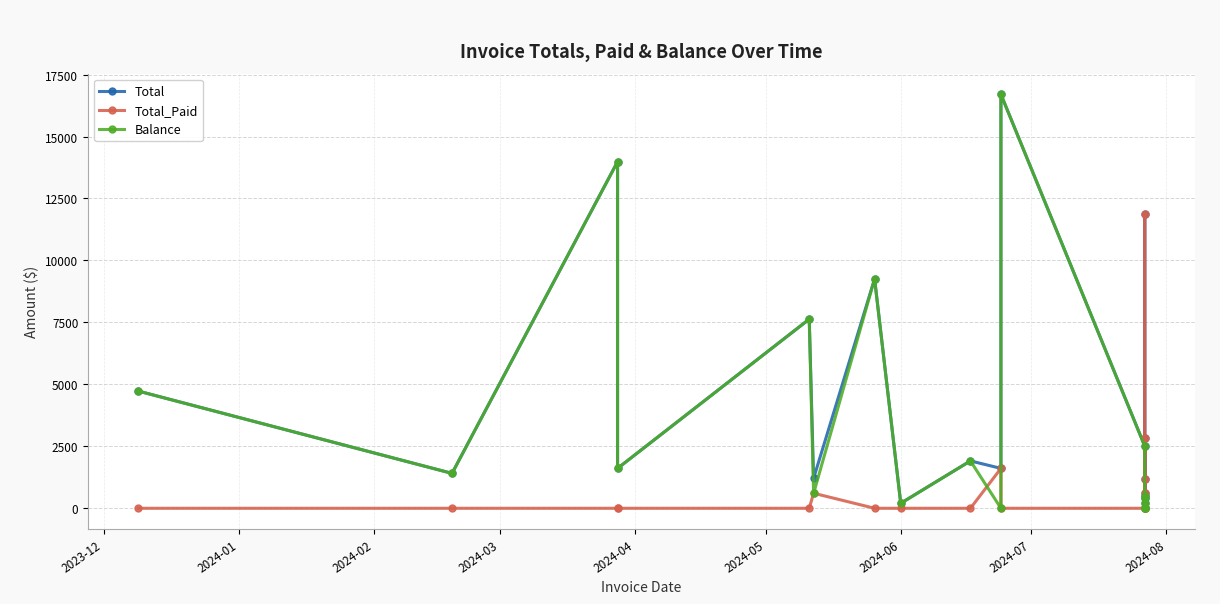

What is the value of the Balance point at the 3rd from the left?

13983.8